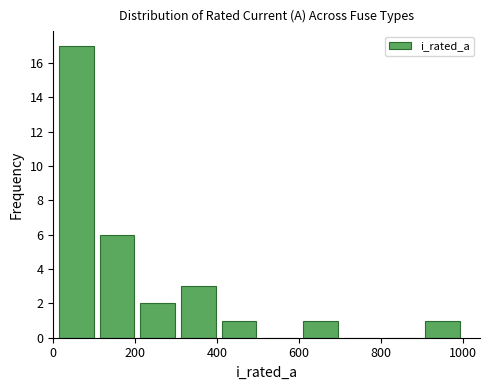

How tall is the bar that spans 300 to 400 on the x-axis? Neither the bar edges nor the heights are printed on the chart, so give them approximately, as read against the axes.

3